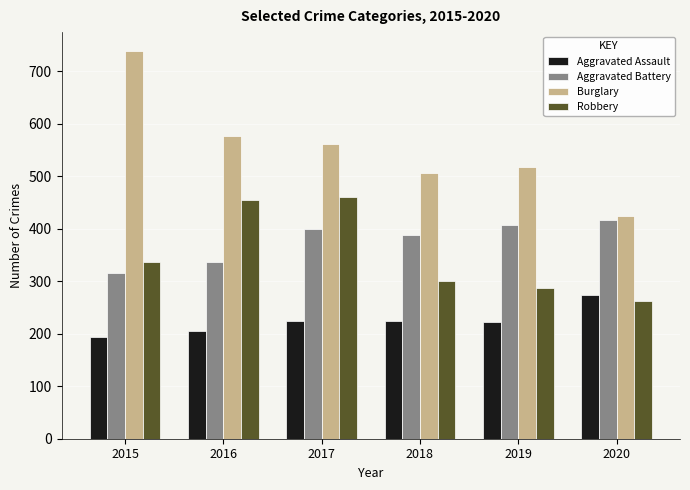

Rank the series at 2019 from highest to lowest value.

Burglary, Aggravated Battery, Robbery, Aggravated Assault